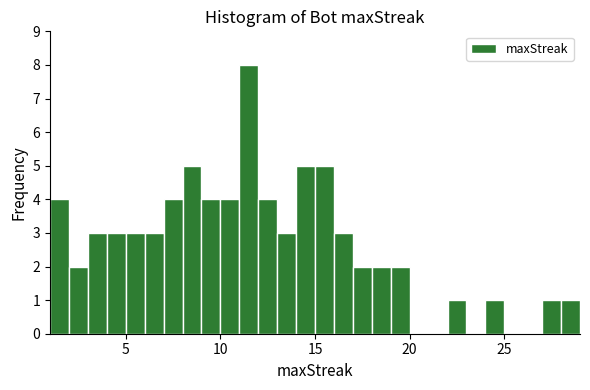

Around what value on the x-axis is the tallest bar? Give the approximate position of its centre, as read against the axis.

11.5